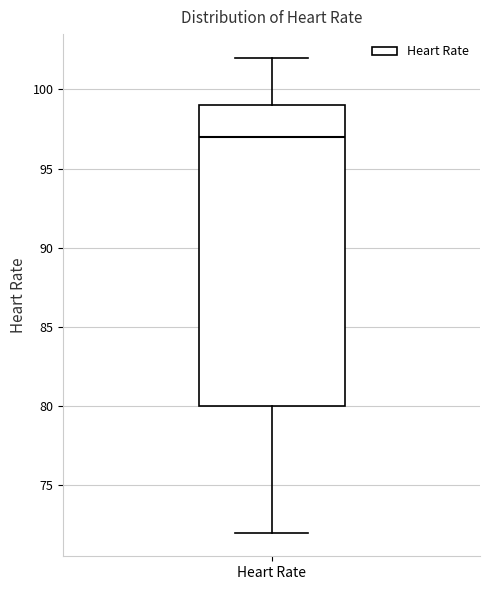

Where does the median line of the box for Heart Rate sit on the y-axis? The values are not printed on the chart, so give them approximately, as read against the axis.

97